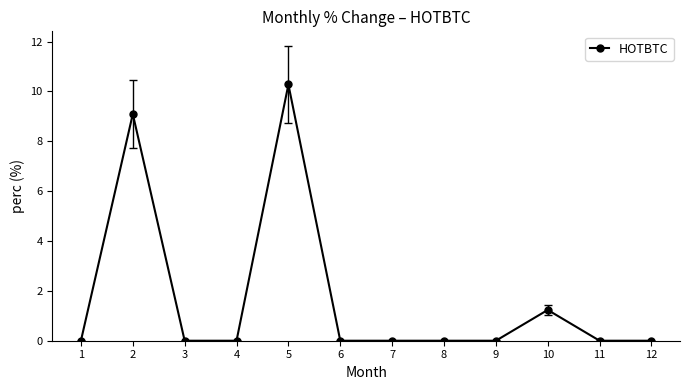

At which category does the data reach its first local peak?

2